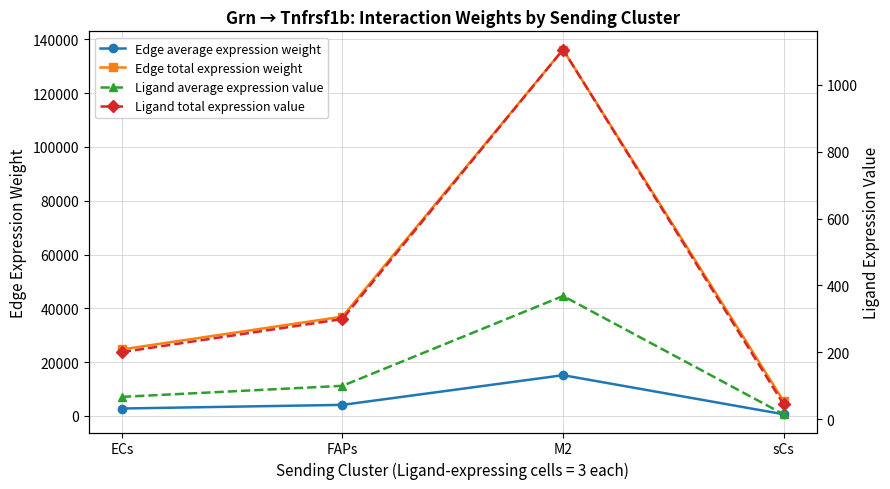

The Ligand average expression value series shows 99.9 at FAPs. True or false?

True